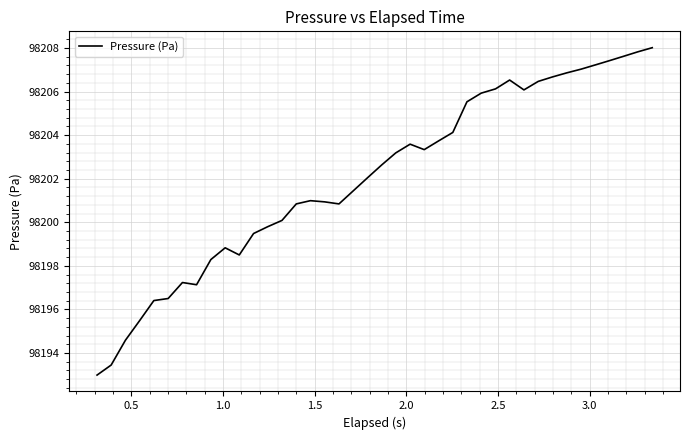

What is the maximum value shown in the chart?

98208.0